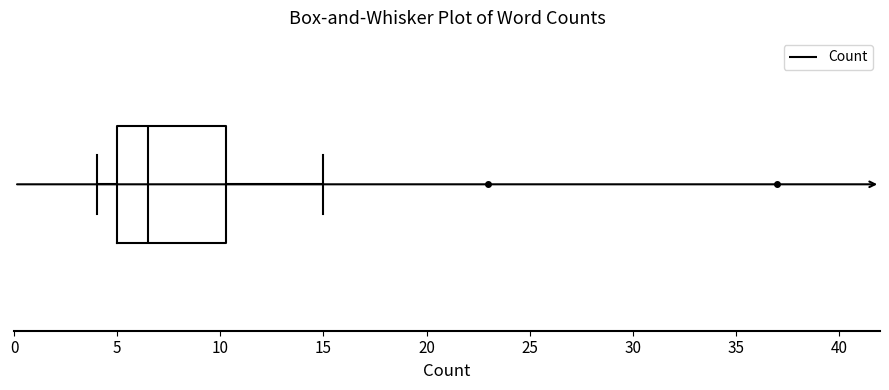

Where does the median line of the box sit on the x-axis? The values are not printed on the chart, so give them approximately, as read against the axis.

6.5